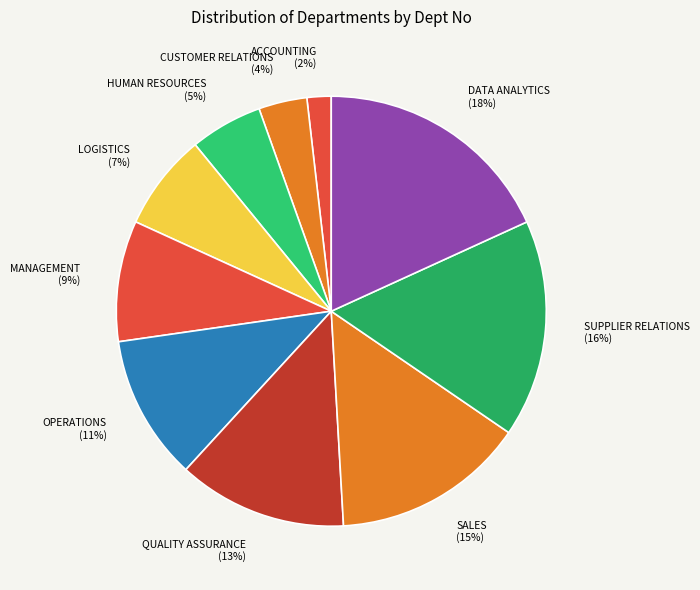

Which category has the smallest portion of the pie?

ACCOUNTING